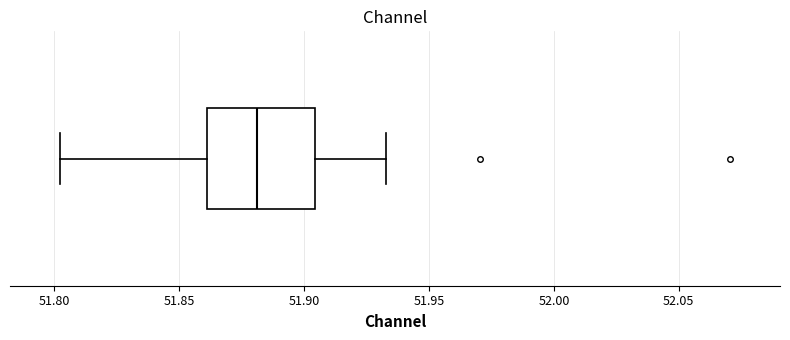

Where does the median line of the box sit on the x-axis? The values are not printed on the chart, so give them approximately, as read against the axis.

51.880